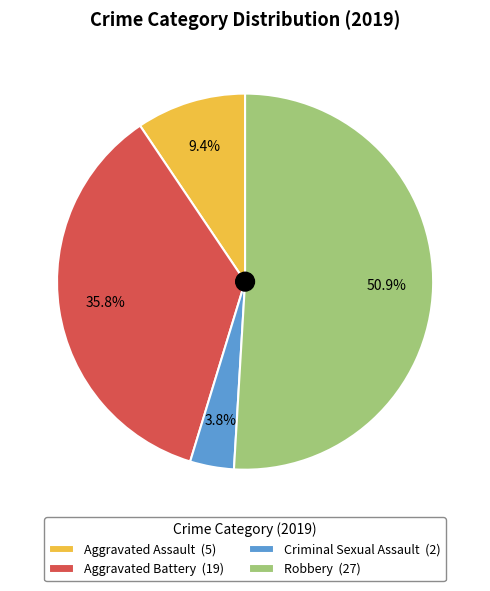

Count the number of slices in the pie.

4